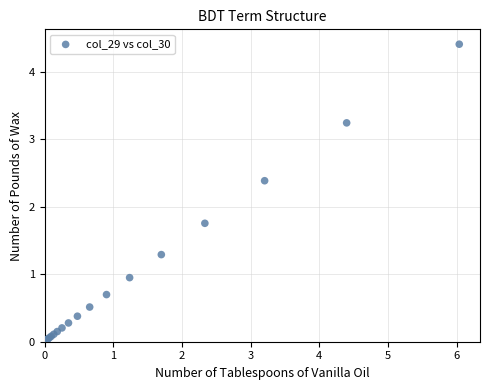

What Y value in the scatter plot is closest to 2?

1.8